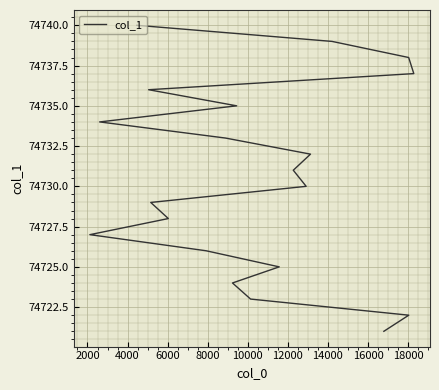

What is the maximum value shown in the chart?

74740